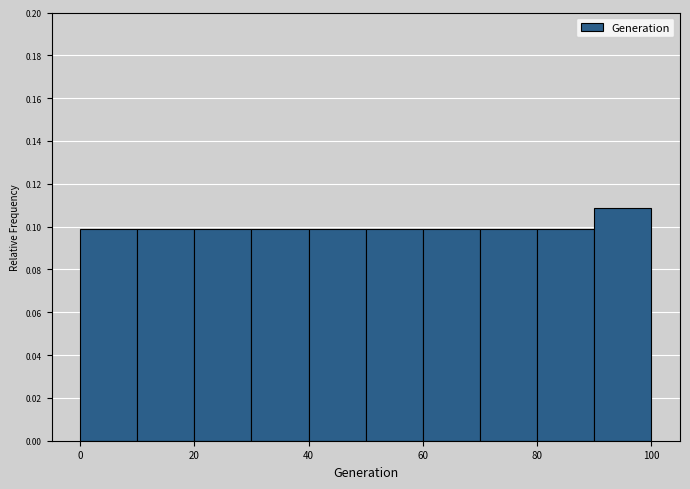

Which range on the x-axis has the tallest bar?

90 to 100